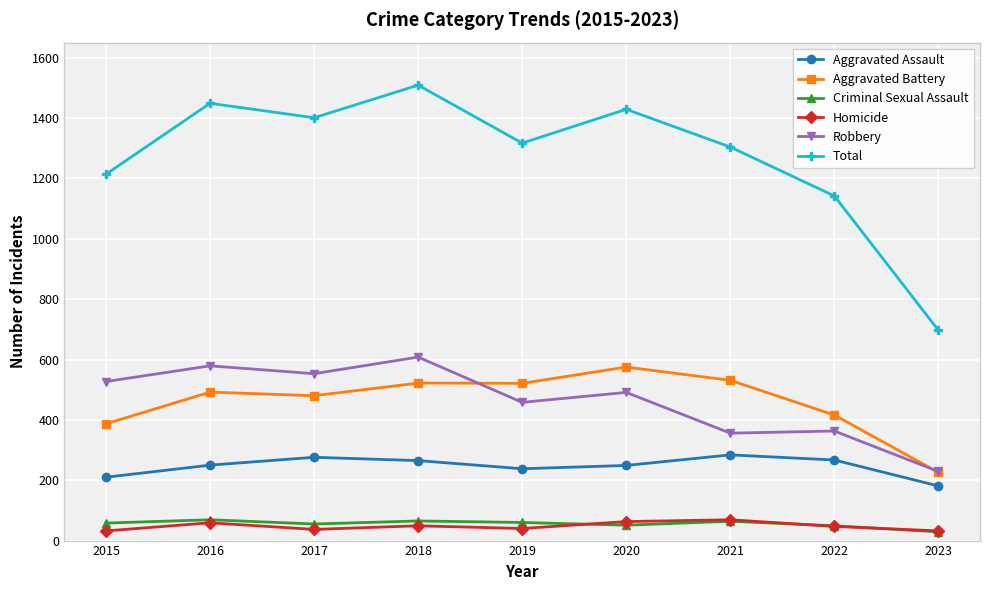

Which series has the widest spread of values?

Total